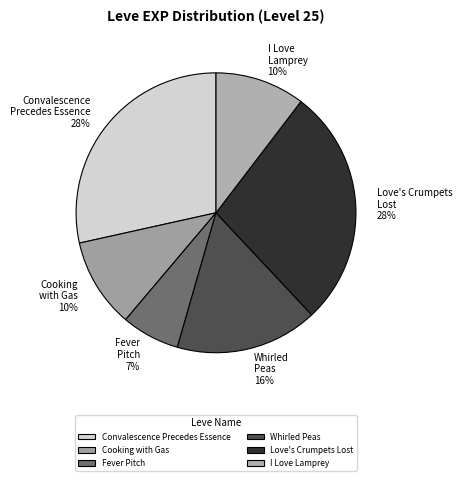

The I Love Lamprey slice represents 10% of the pie. True or false?

True